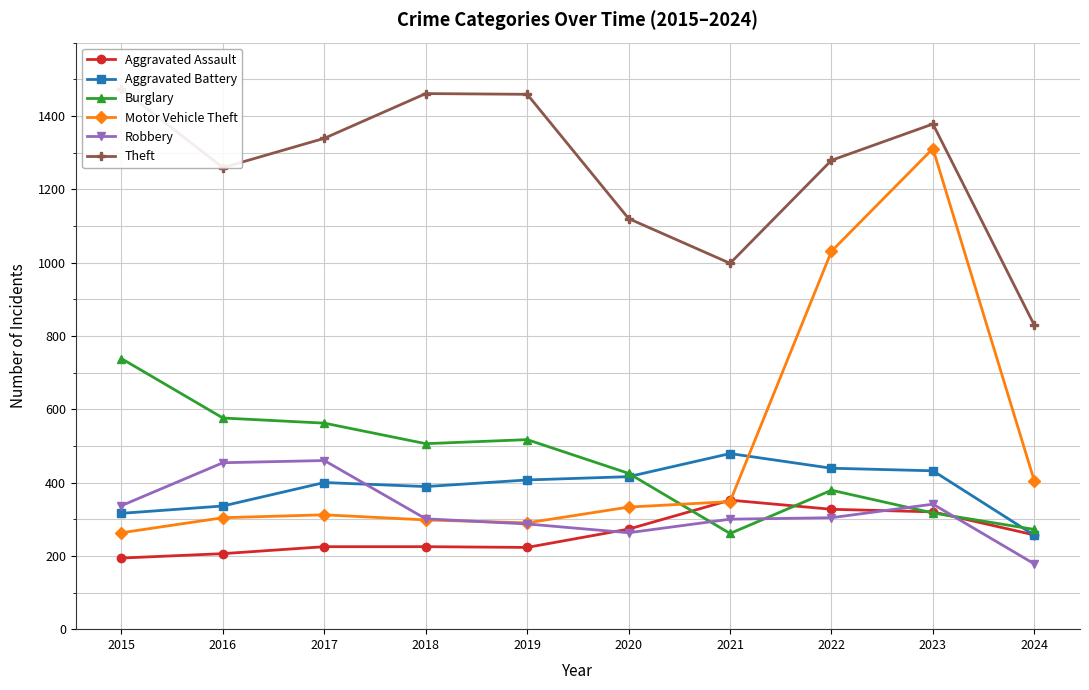

What is the difference between the maximum and minimum values in the Motor Vehicle Theft series?

1048